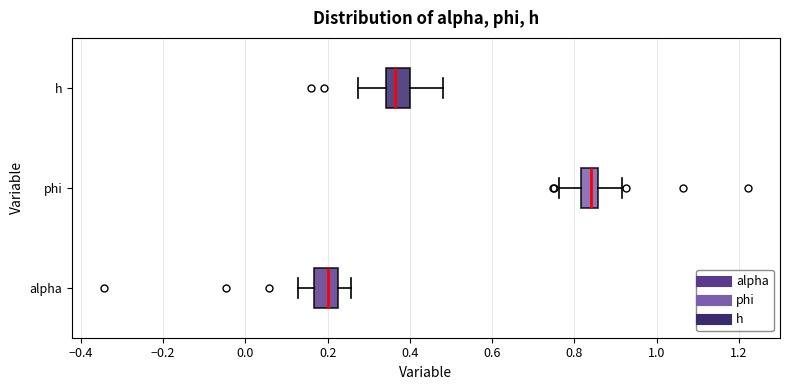

Which box has the furthest to the right median line?

phi